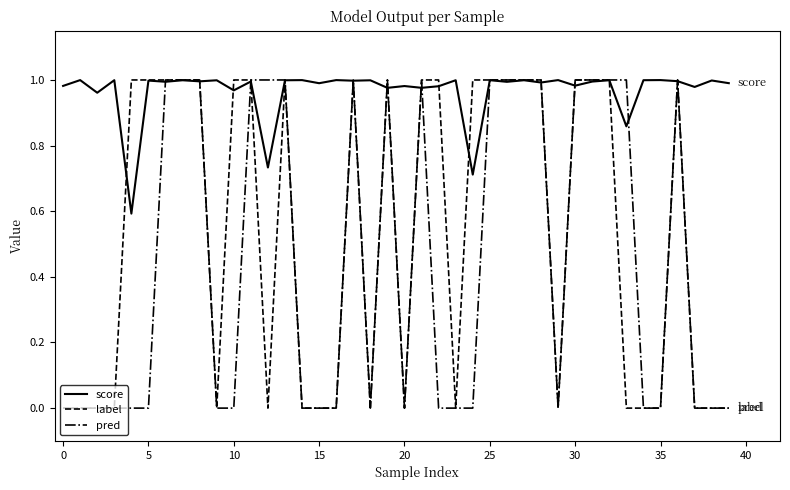

Which series has the largest total across all categories?

score